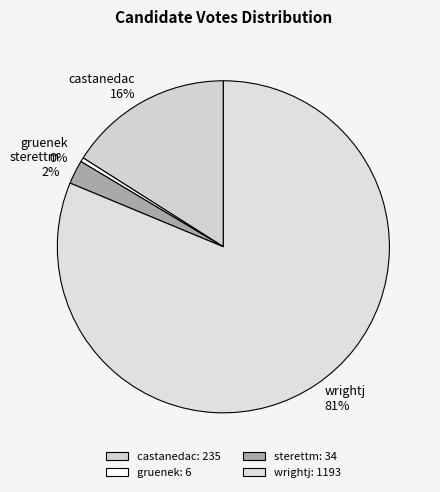

Which category has the biggest portion of the pie?

wrightj